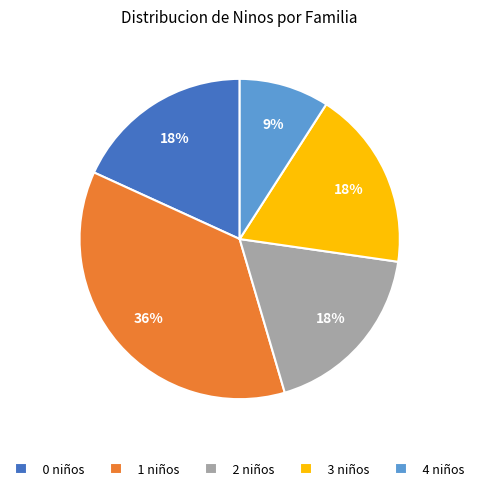

What is the ratio of the value at 2 niños to the value at 3 niños?

1.0